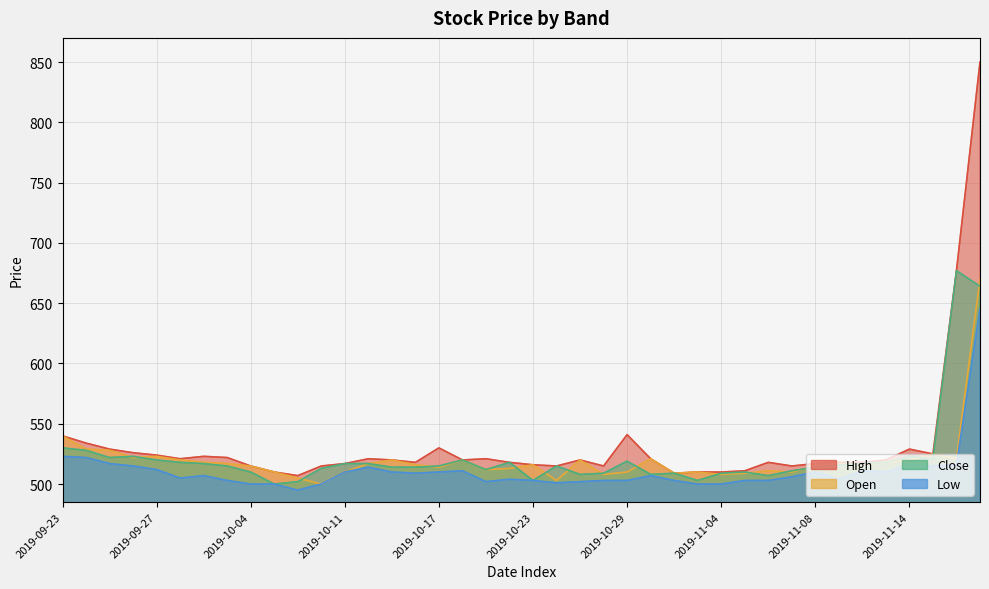

How many values in the High series exceed 520?

17